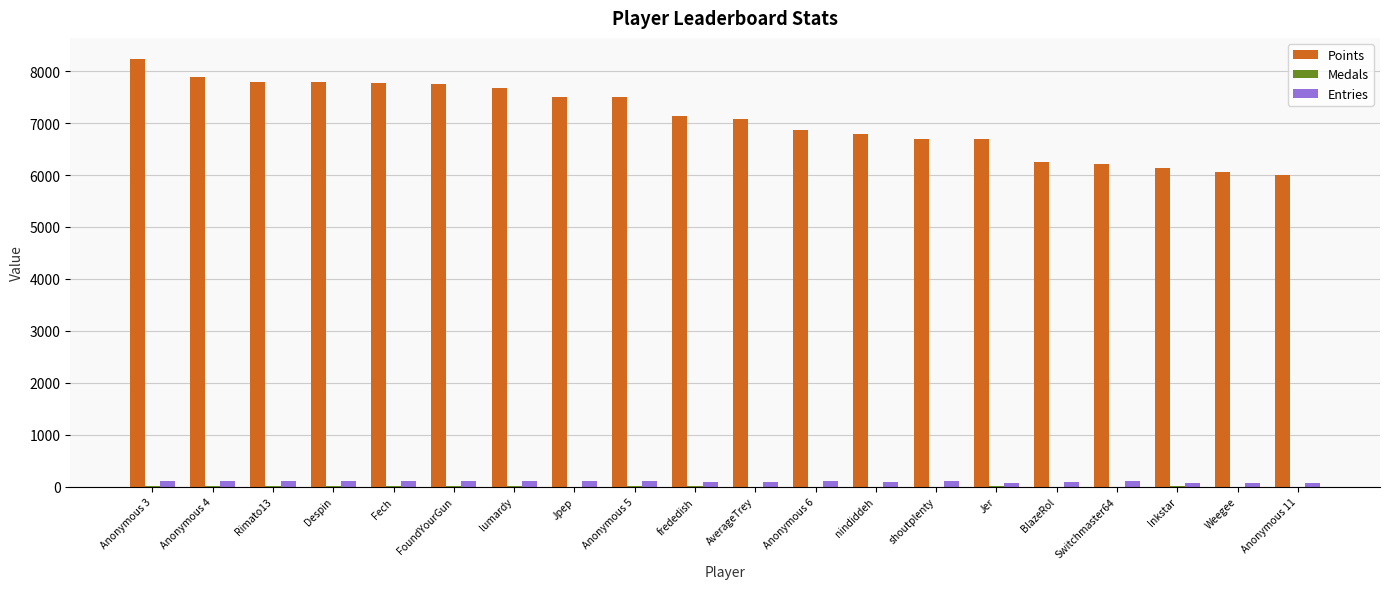

The value of Points at lumardy is 10593. True or false?

False